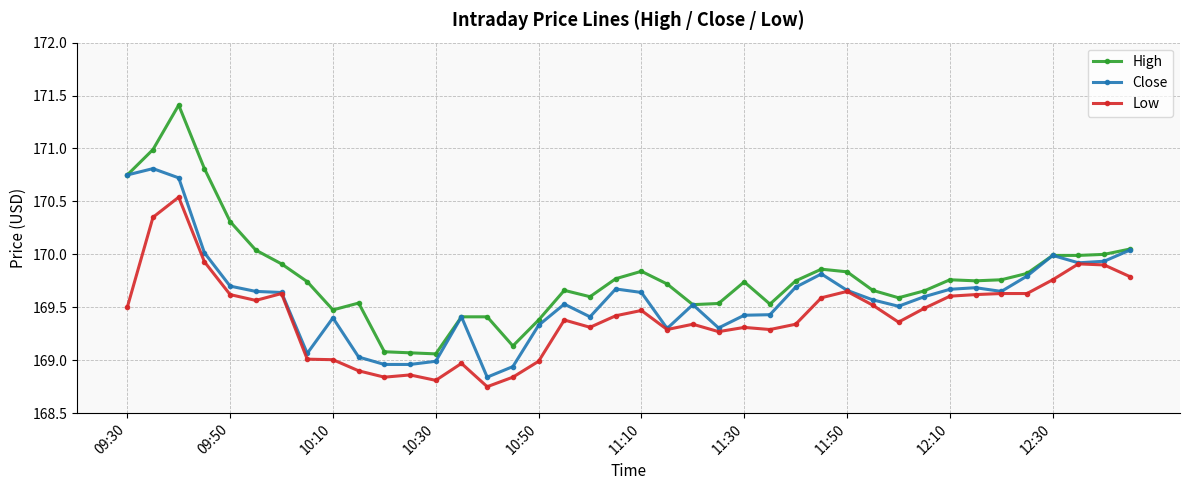

True or false: Low and High cross at least once.

False